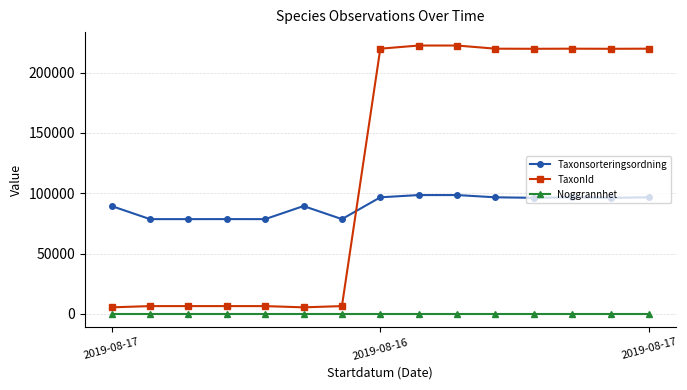

What is the difference between the second highest and second lowest values in the TaxonId series?

217066